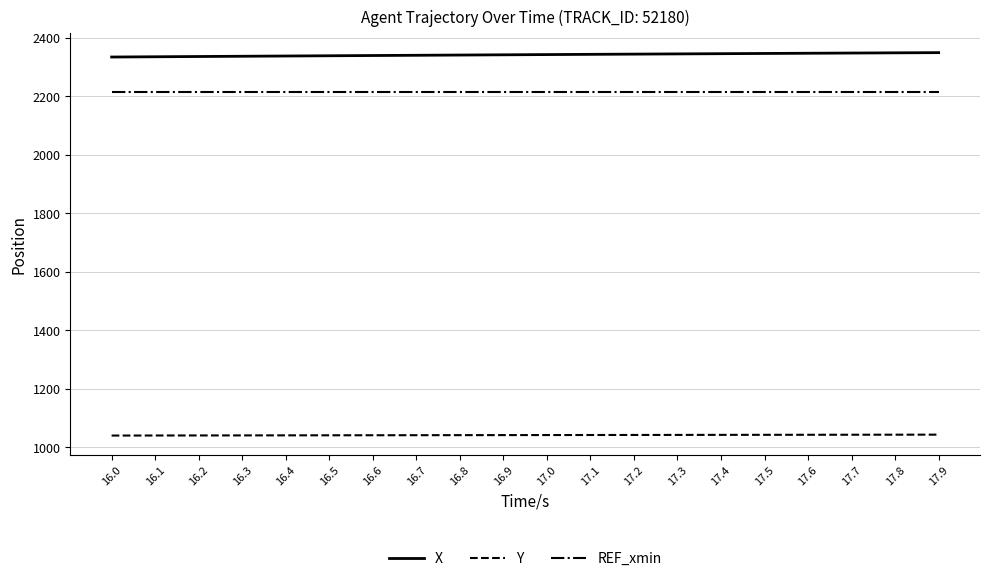

What is the total value across all series at 16.4?

5589.8